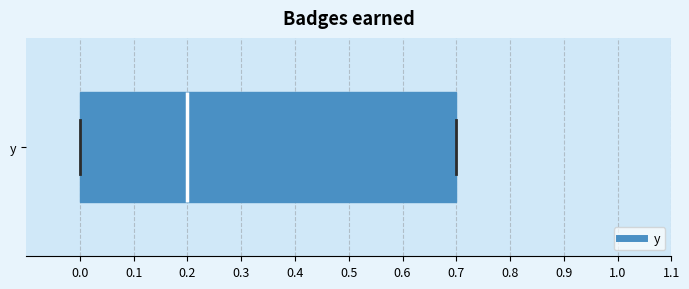

Read this box plot against the x-axis: the position of the median line, the range covered by the box, and the ends of both whiskers. The values are not printed on the chart, so give them approximately, as read against the axis.

median 0.2, box 0.0 to 0.7, whiskers 0.0 to 0.7